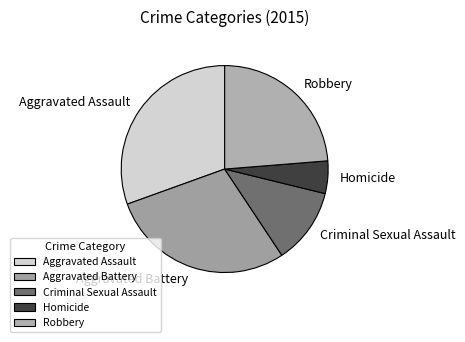

Which has a higher value, Homicide or Criminal Sexual Assault?

Criminal Sexual Assault